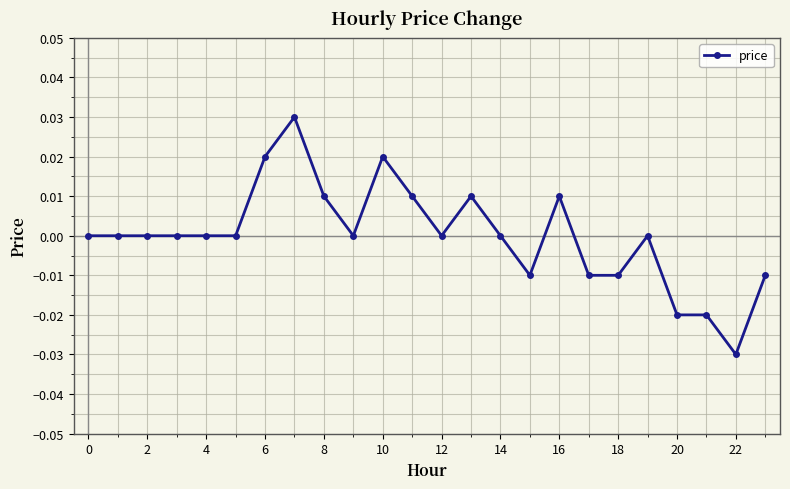

True or false: the data has more than 2 interior local peaks.

True